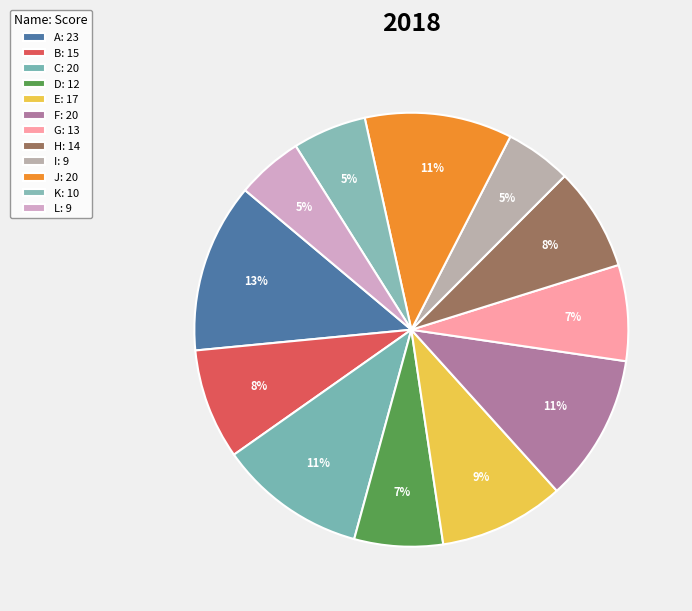

To the nearest percent, what is the combined percentage of I and K?

10%